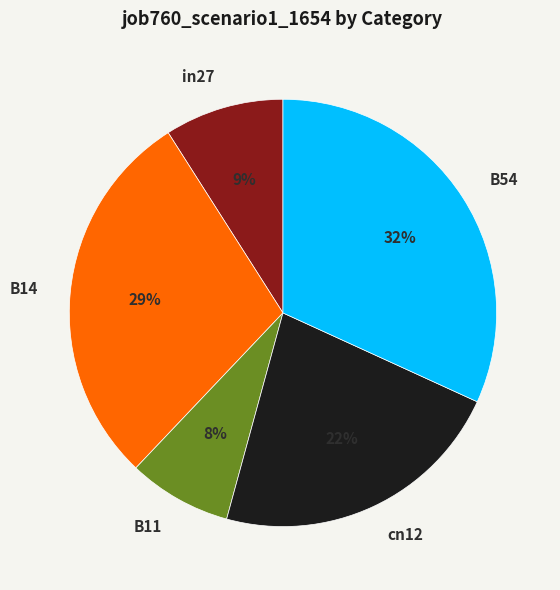

Do in27 and B11 together represent more than half of the pie?

No